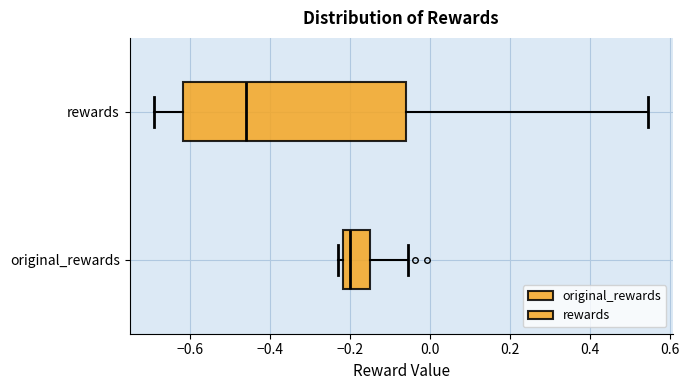

Where does the right whisker of the box for original_rewards end on the x-axis? The values are not printed on the chart, so give them approximately, as read against the axis.

-0.06